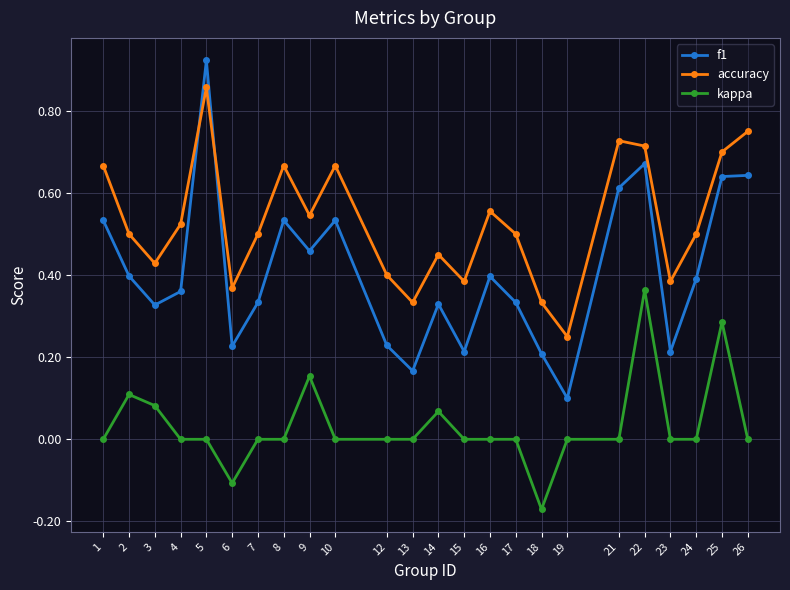

True or false: accuracy and kappa intersect in this chart.

False